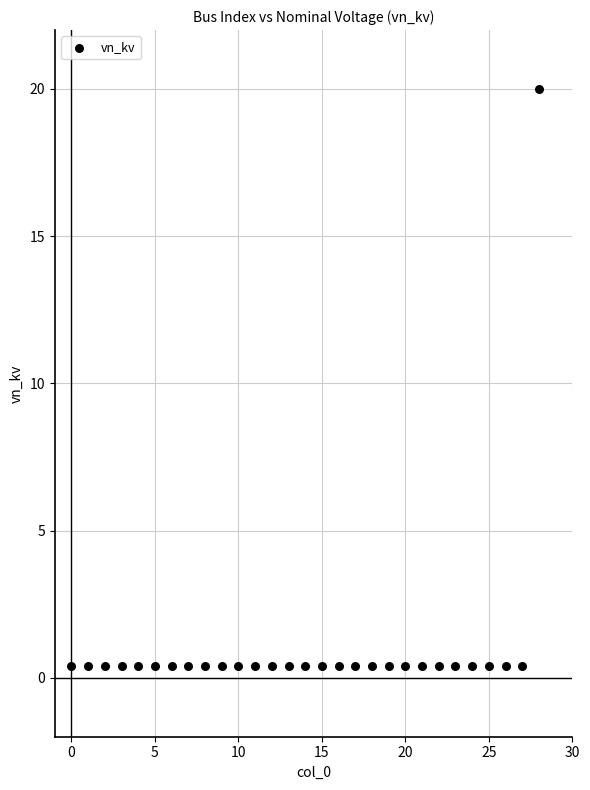

What is the range of Y values (max minus min)?

19.6